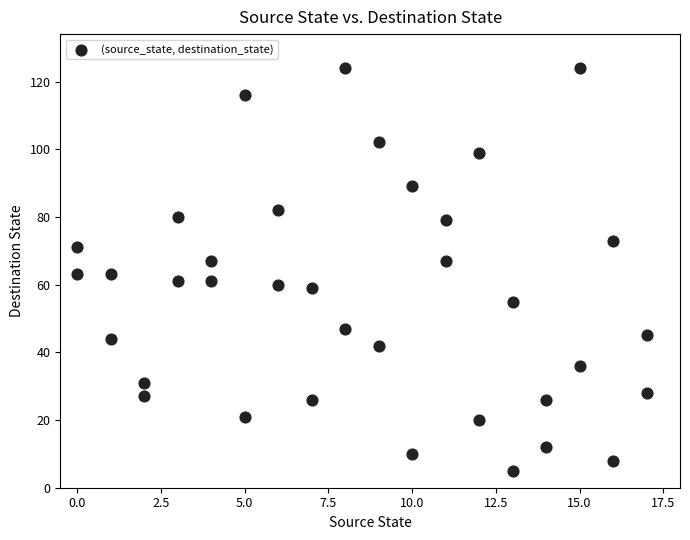

What is the range of X values (max minus min)?

17